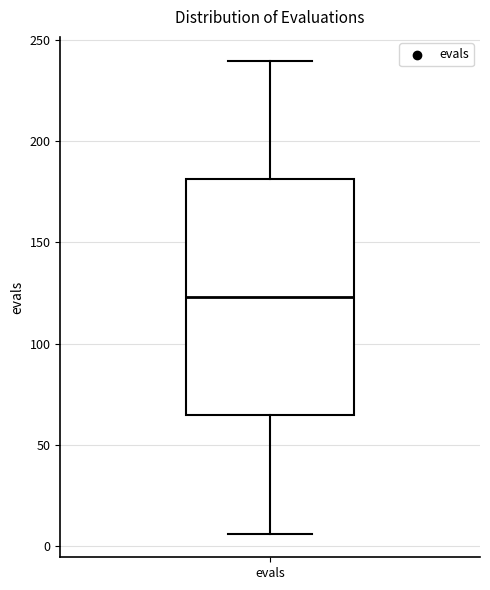

Transcribe this box plot: give where the median line is, the range the box spans, and where the two whiskers end, as read against the y-axis. The values are not printed on the chart, so give them approximately, as read against the axis.

median 125, box 65 to 180, whiskers 5 to 240